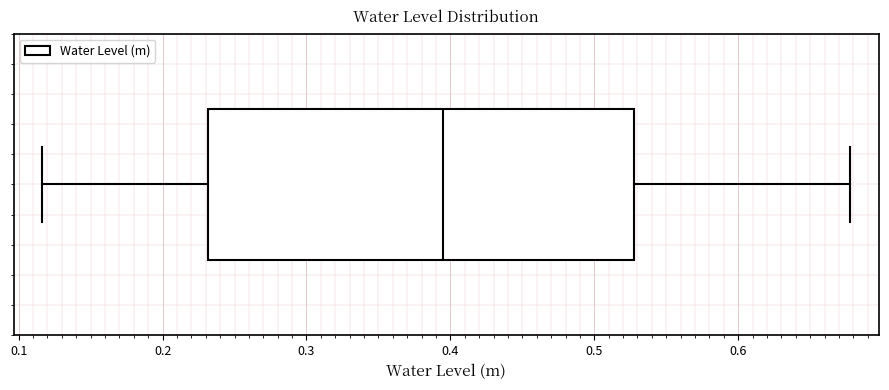

Read this box plot against the x-axis: the position of the median line, the range covered by the box, and the ends of both whiskers. The values are not printed on the chart, so give them approximately, as read against the axis.

median 0.39, box 0.23 to 0.53, whiskers 0.12 to 0.68